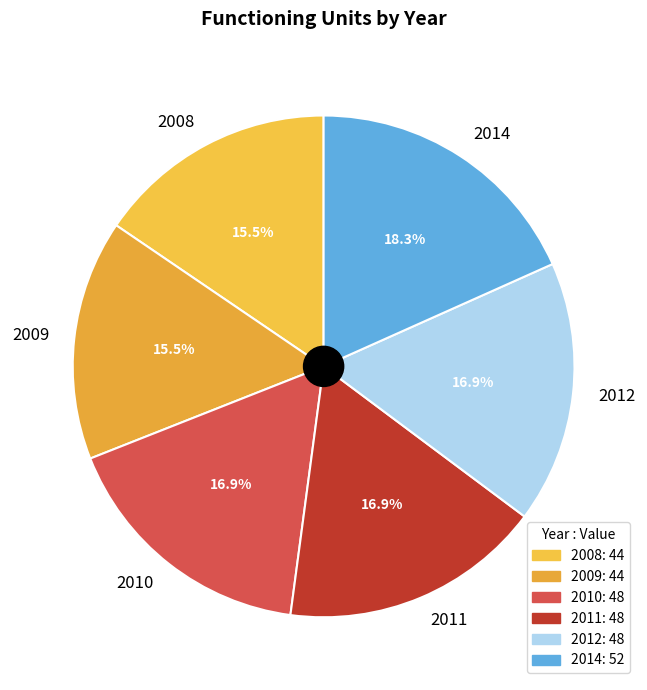

To the nearest percent, what percentage of the pie is 2012?

17%